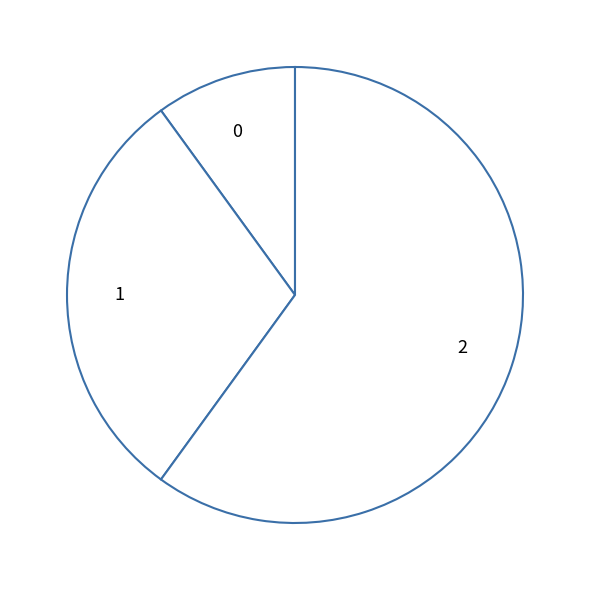

What is the ratio of the value at 2 to the value at 0?

6.0